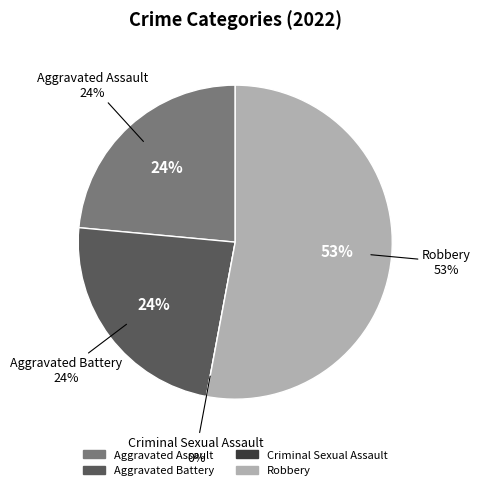

Do Criminal Sexual Assault and Aggravated Battery together represent more than half of the pie?

No